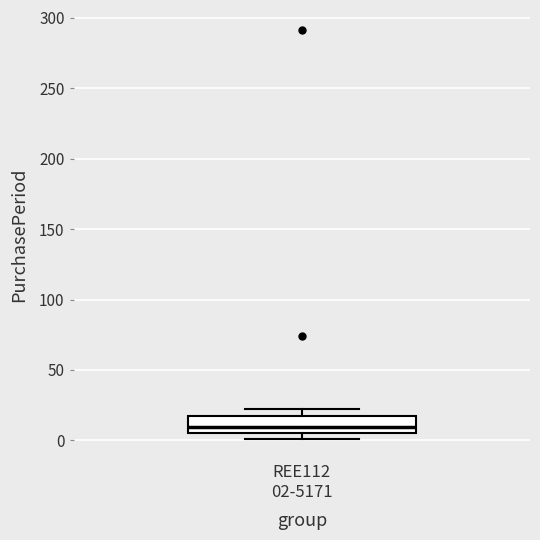

Read this box plot against the y-axis: the position of the median line, the range covered by the box, and the ends of both whiskers. The values are not printed on the chart, so give them approximately, as read against the axis.

median 10, box 5 to 15, whiskers 0 to 20